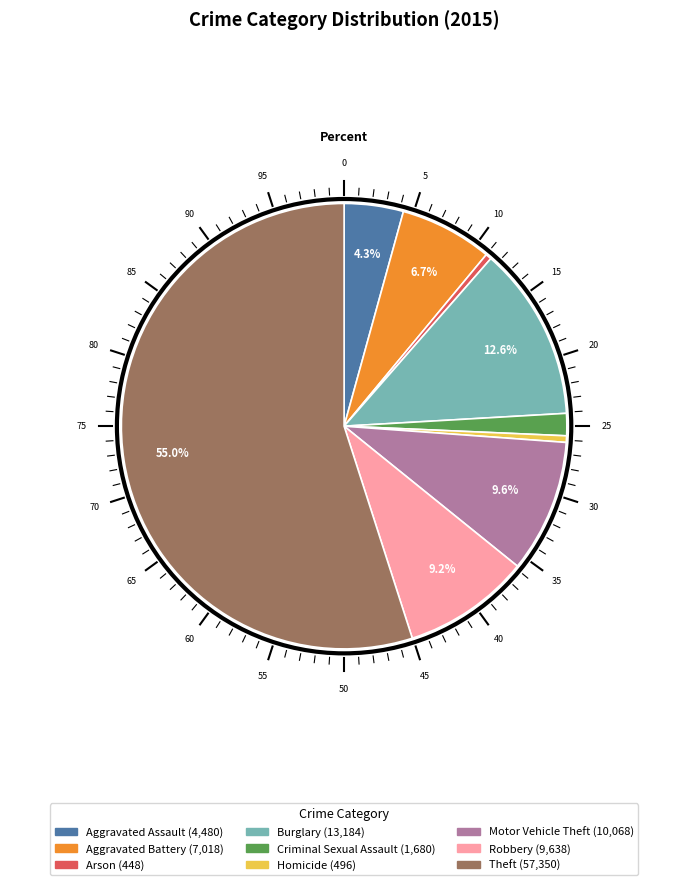

To the nearest percent, what is the difference between the Burglary and Aggravated Battery slice percentages?

6%